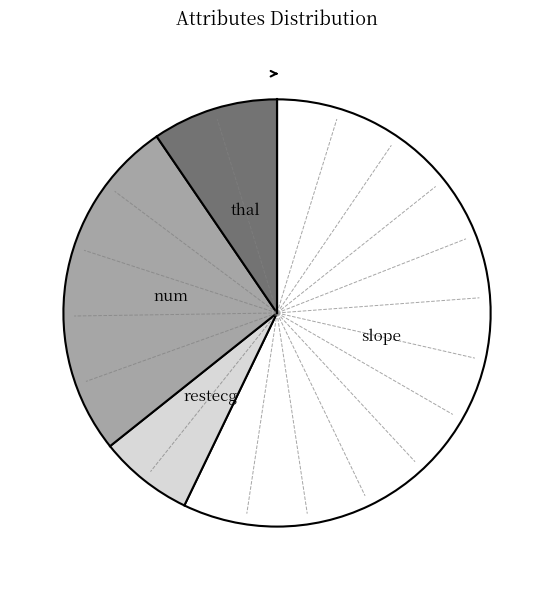

Is there any slice that represents more than half of the pie?

Yes